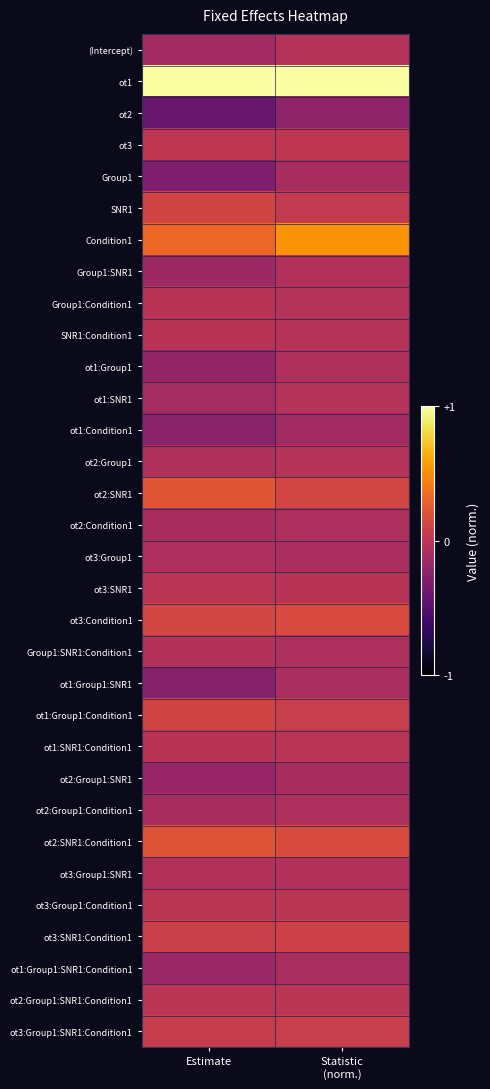

Rank the series at Estimate from lowest to highest value.

ot2, Group1, ot1:Group1:SNR1, ot1:Condition1, ot1:Group1, ot2:Group1:SNR1, ot1:Group1:SNR1:Condition1, Group1:SNR1, (Intercept), ot1:SNR1, ot2:Group1:Condition1, ot2:Condition1, ot3:Group1, ot2:Group1, ot3:Group1:SNR1, Group1:SNR1:Condition1, Group1:Condition1, ot1:SNR1:Condition1, SNR1:Condition1, ot3:SNR1, ot2:Group1:SNR1:Condition1, ot3:Group1:Condition1, ot3, ot3:Group1:SNR1:Condition1, ot3:SNR1:Condition1, ot1:Group1:Condition1, SNR1, ot3:Condition1, ot2:SNR1:Condition1, ot2:SNR1, Condition1, ot1